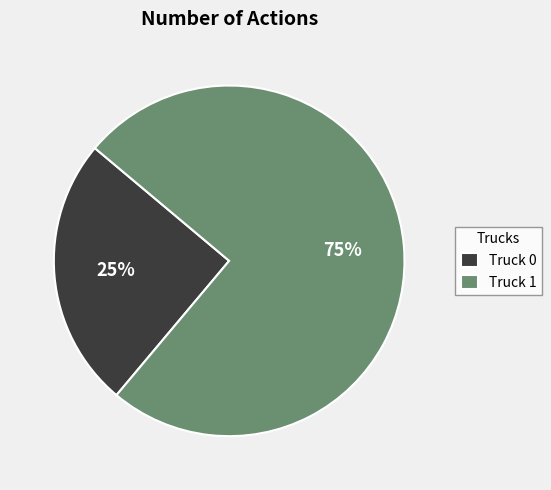

Combined, do Truck 1 and Truck 0 account for over 50%?

Yes